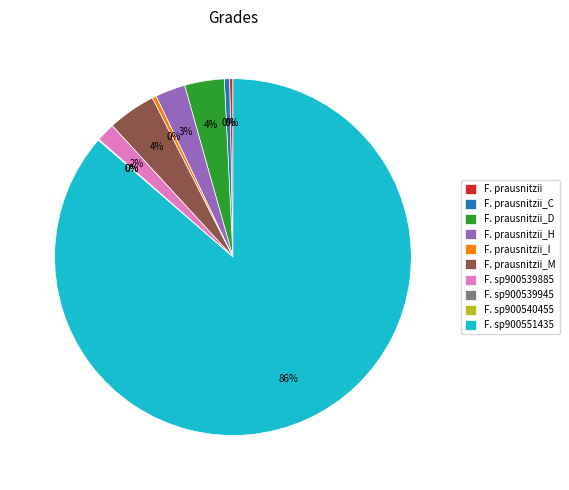

Is there any slice that represents more than half of the pie?

Yes